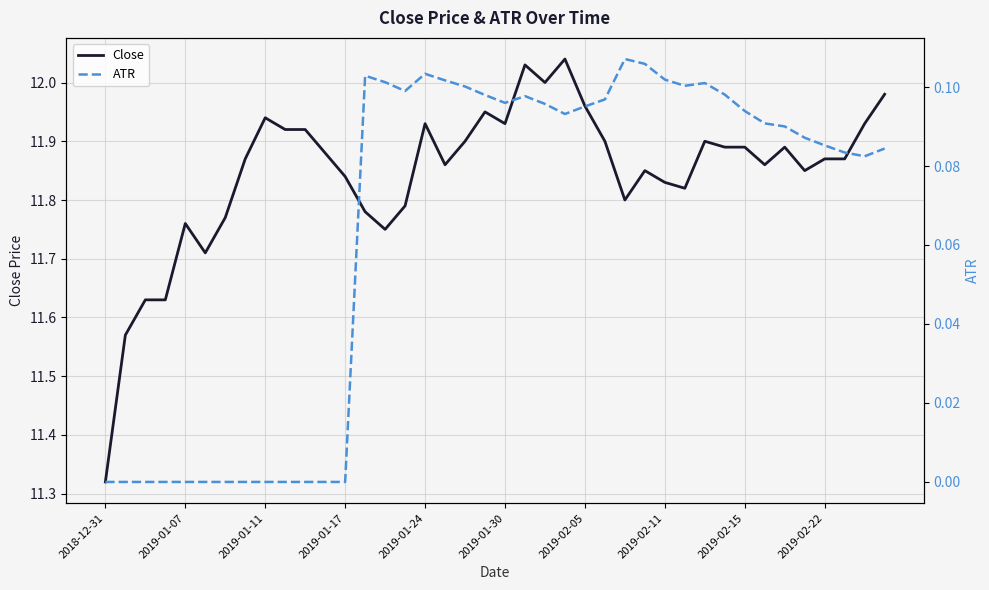

Where is Close nearest to the value 11?

2018-12-31